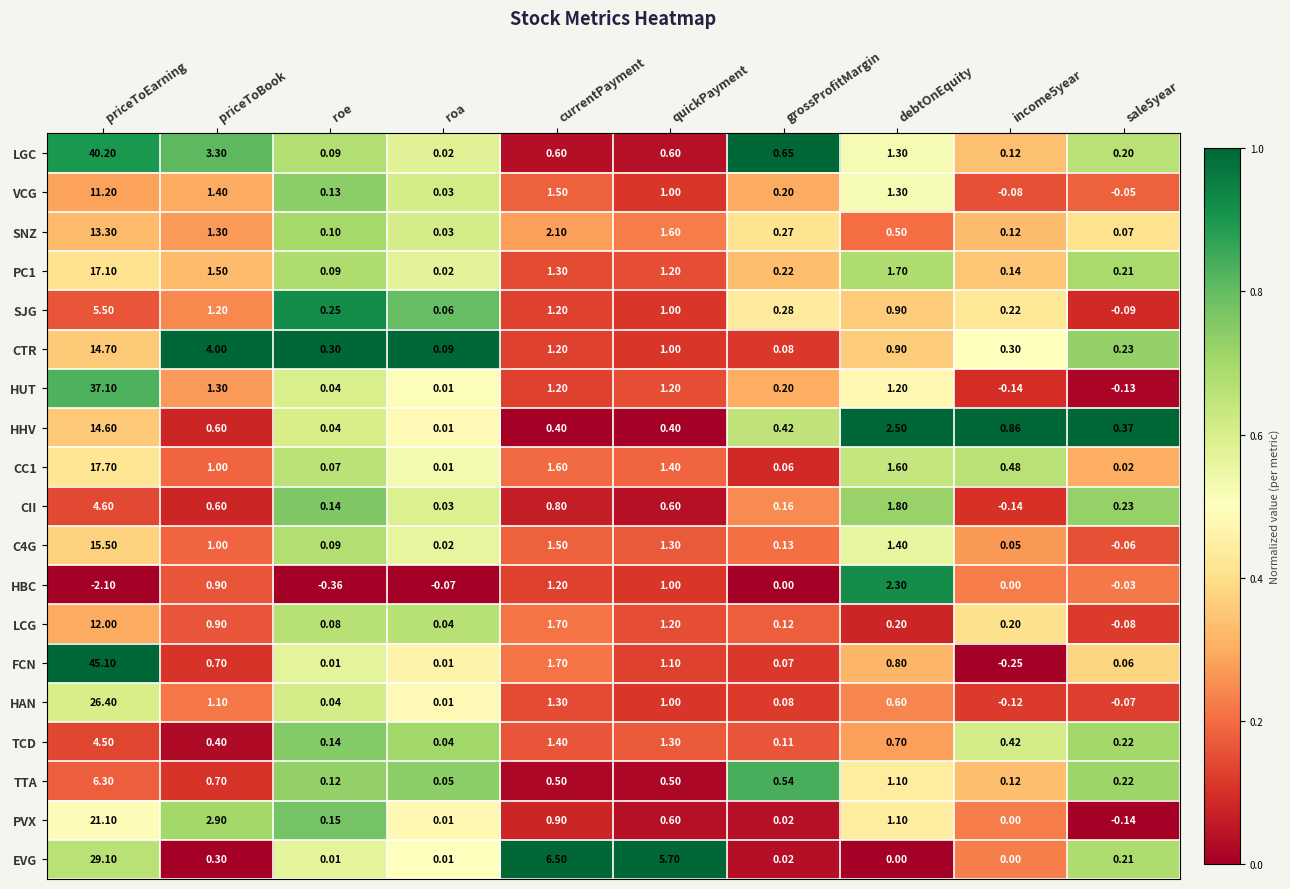

Which label corresponds to the smallest value in the chart?

priceToEarning